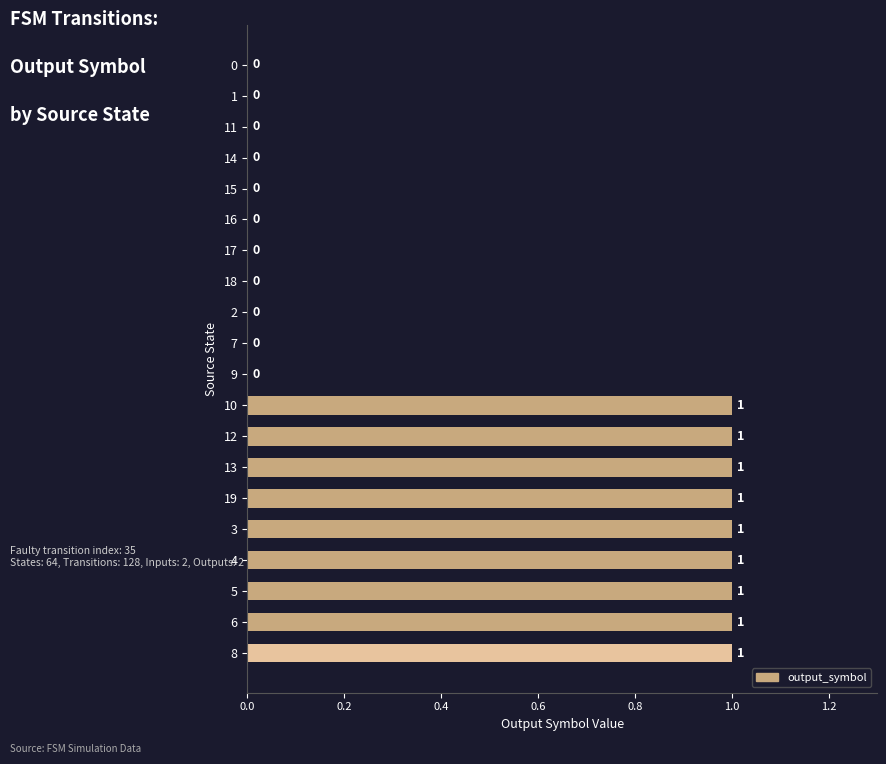

How many values are between 0 and 1?

20